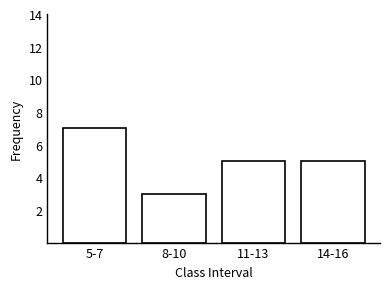

Reading right to left, what are all the values shown in this chart?

14-16=5	11-13=5	8-10=3	5-7=7